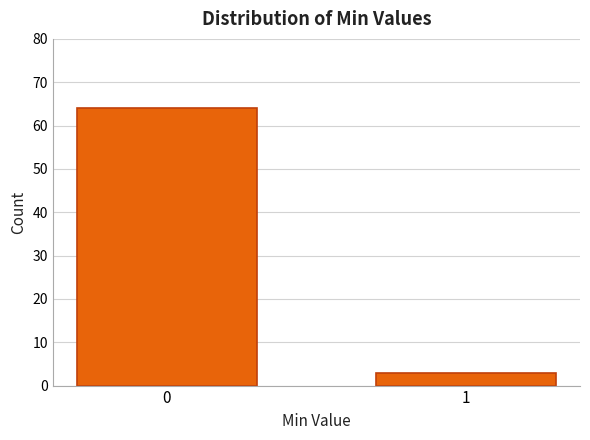

Reading left to right, extract all data points from this chart.

64	3